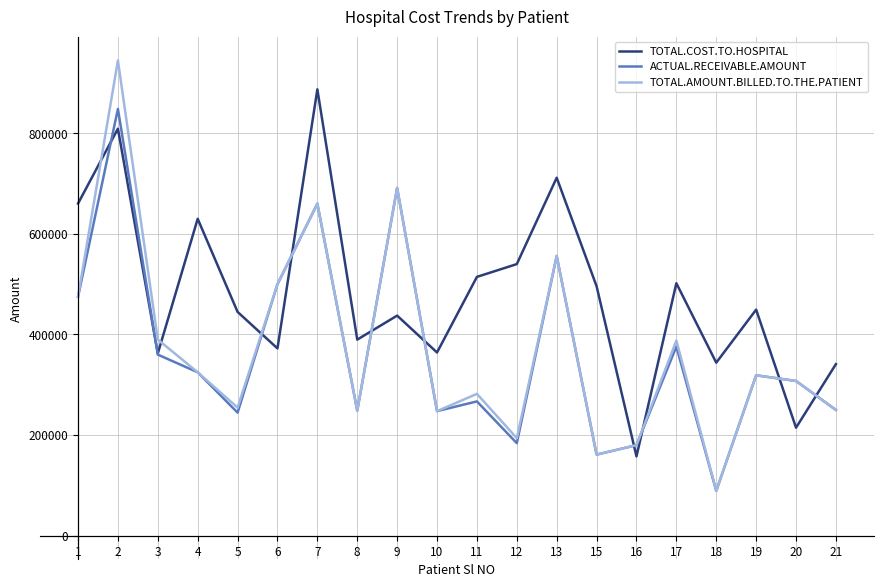

True or false: ACTUAL.RECEIVABLE.AMOUNT has more than 0 interior local peaks.

True